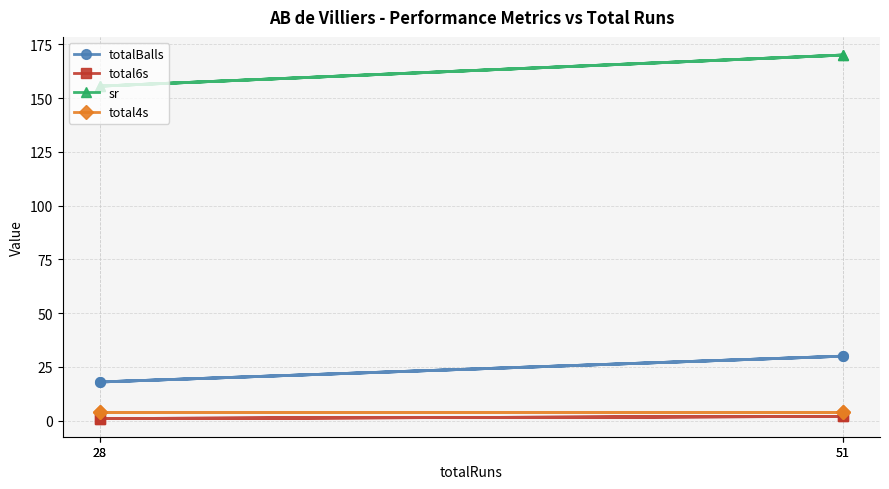

What is the maximum value shown in the chart?

170.0